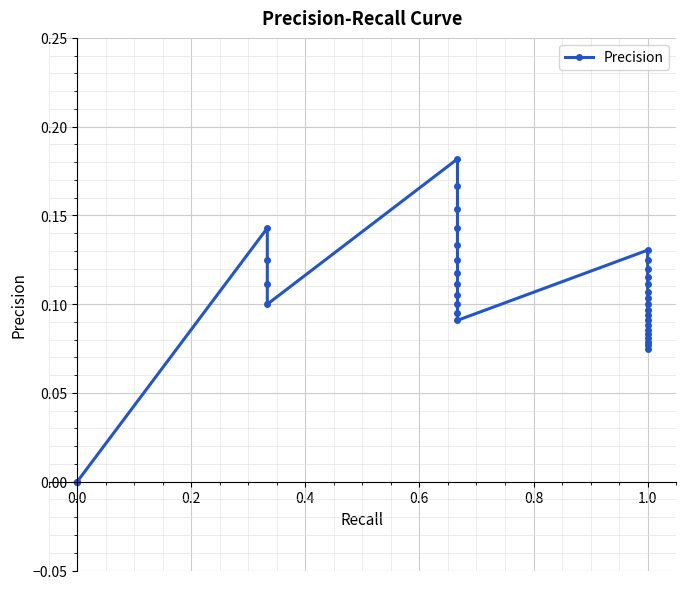

How many categories are shown in the chart?

37